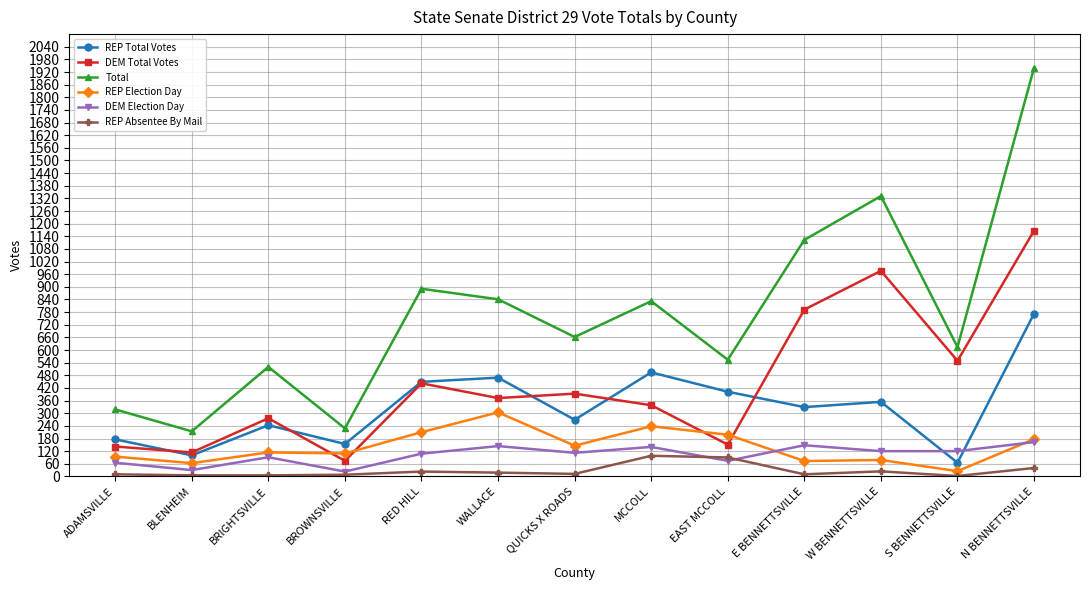

True or false: DEM Election Day and REP Total Votes intersect in this chart.

True